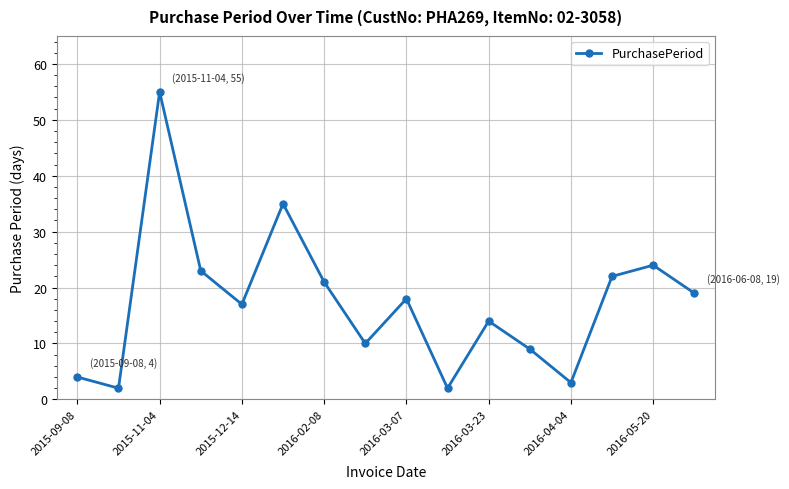

What is the maximum value shown in the chart?

55